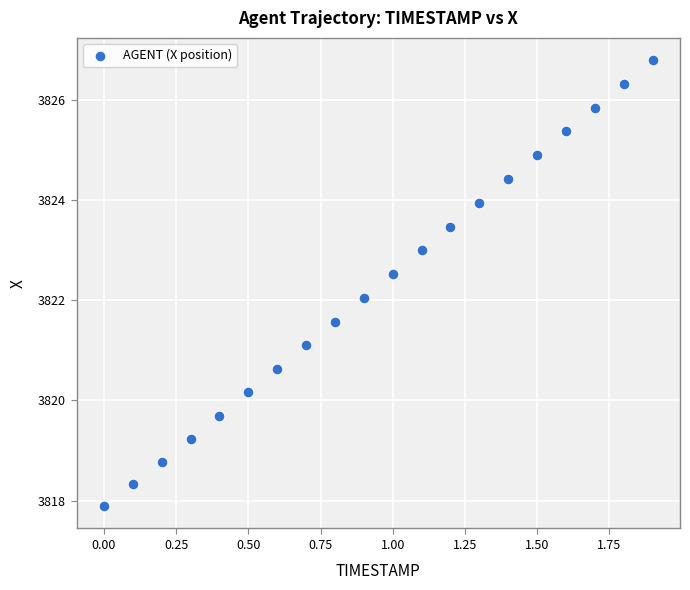

What is the range of Y values (max minus min)?

8.9